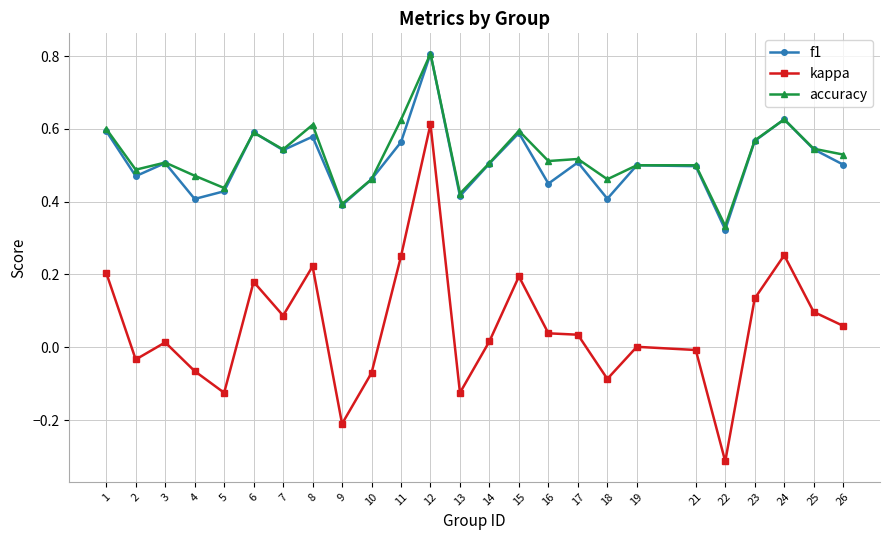

Where is the first local minimum for f1?

2